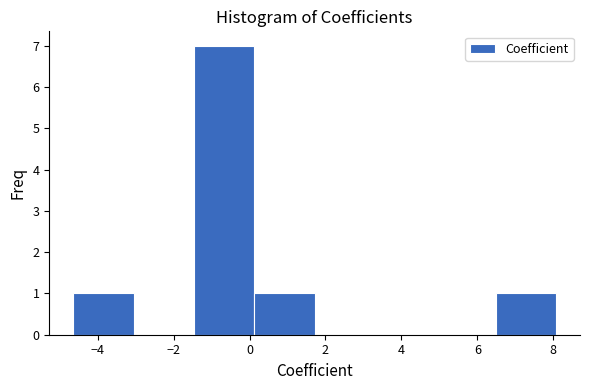

Over which range of the x-axis is the bar tallest?

-1.4 to 0.2